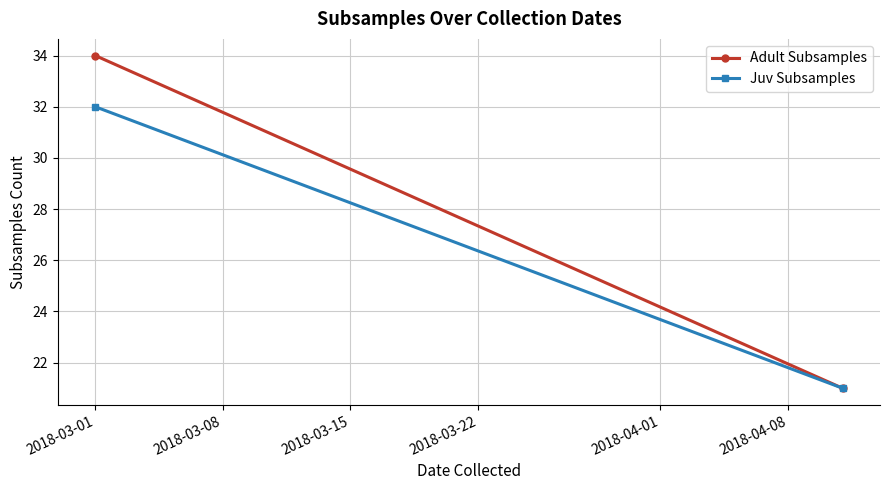

Count the Adult Subsamples values in the range 21 to 34.

2